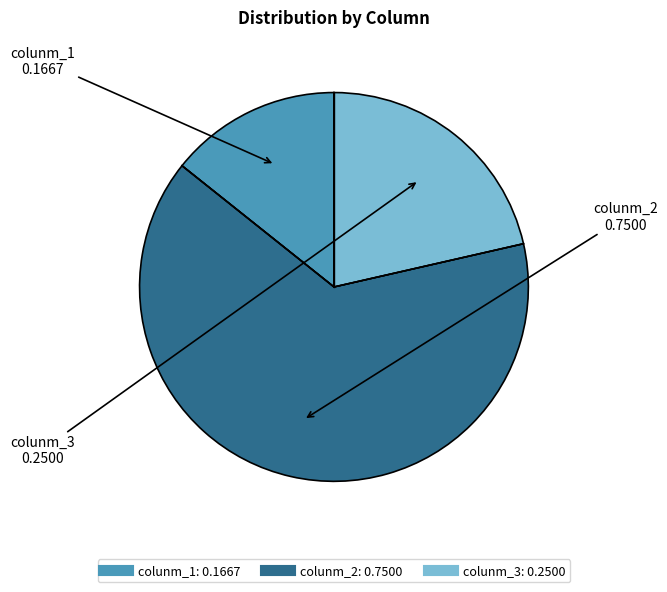

What is the smallest slice in the pie chart?

colunm_1